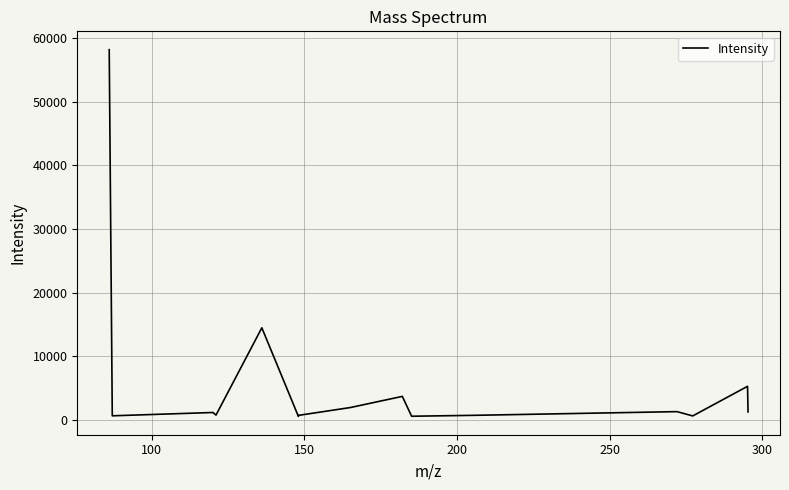

What is the maximum value shown in the chart?

58168.0